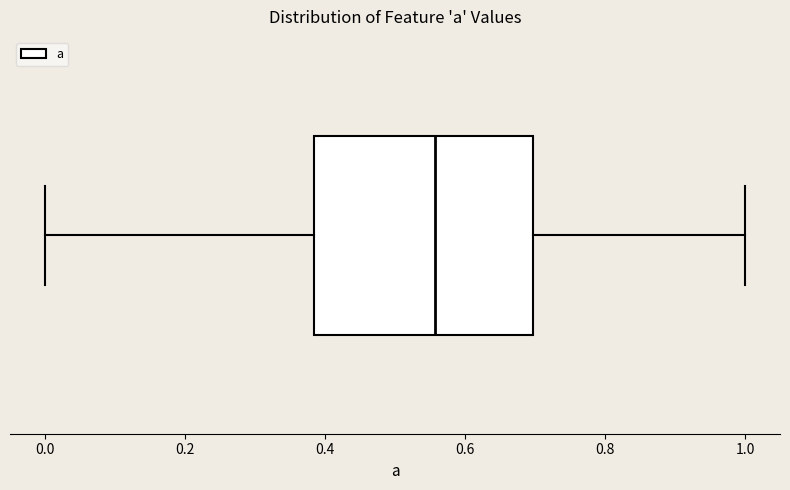

Transcribe this box plot: give where the median line is, the range the box spans, and where the two whiskers end, as read against the x-axis. The values are not printed on the chart, so give them approximately, as read against the axis.

median 0.56, box 0.38 to 0.70, whiskers 0.00 to 1.00